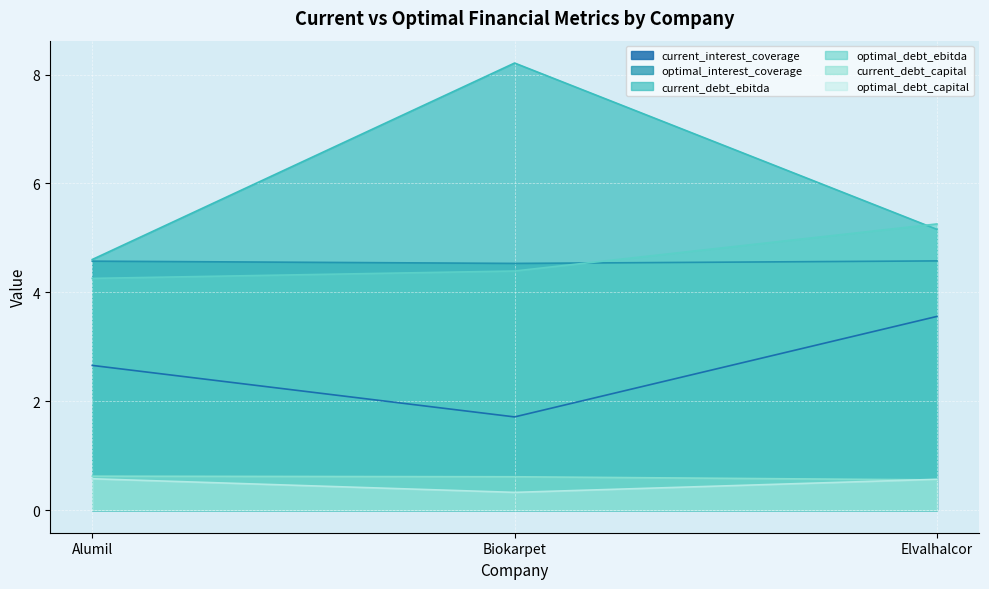

Which category has the lowest value across all series?

Biokarpet